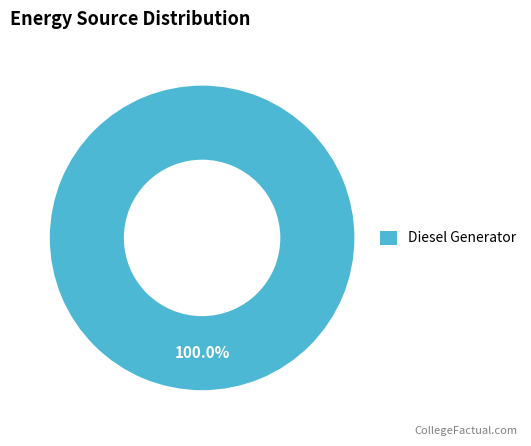

What is the majority slice?

Diesel Generator